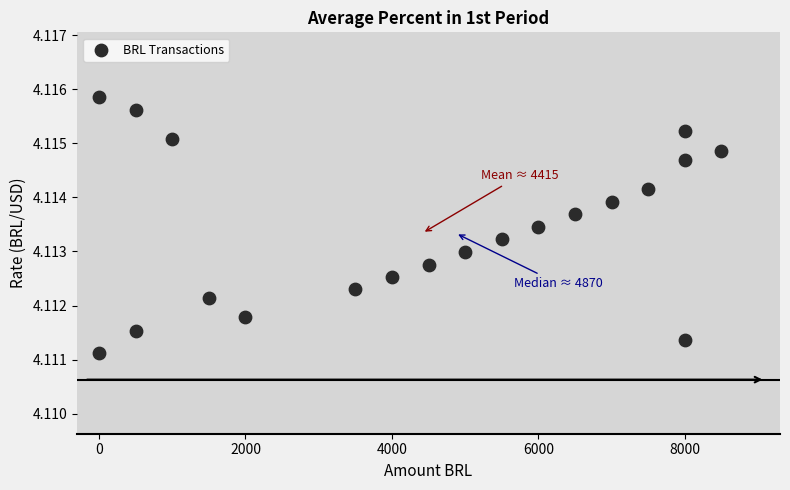

What is the range of X values (max minus min)?

8500.0